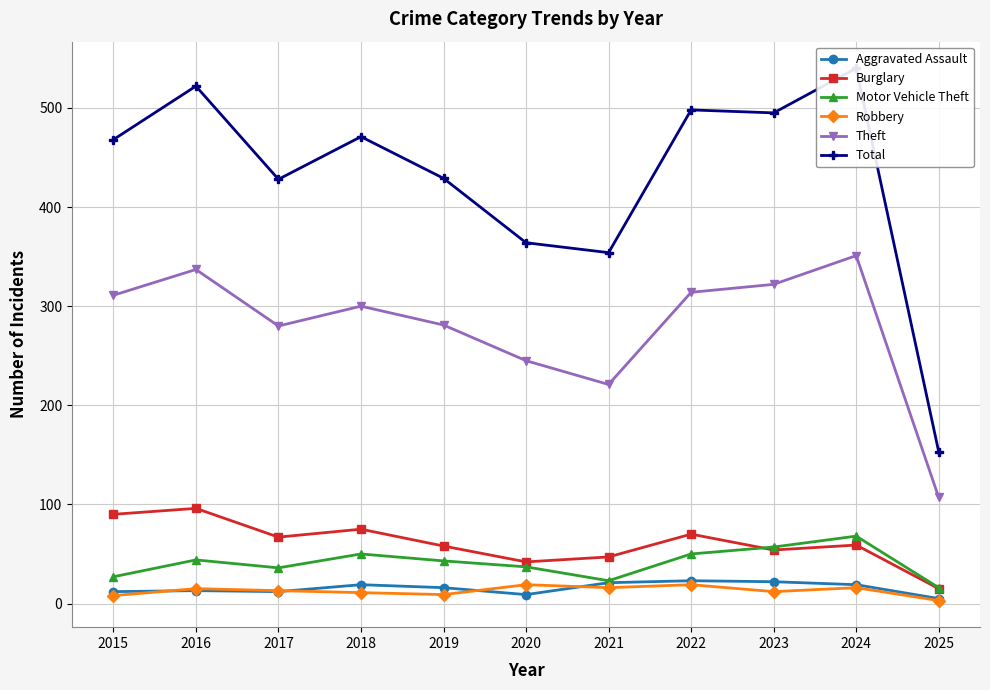

The Burglary series shows 29 at 2015. True or false?

False